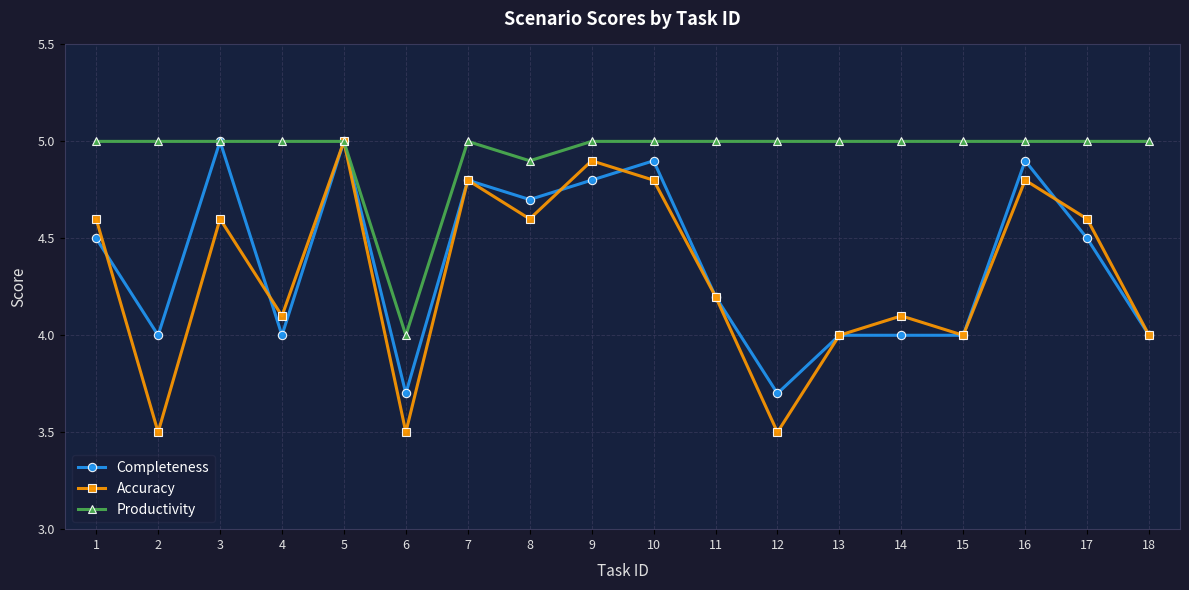

At which category is the sum across all series the highest?

5